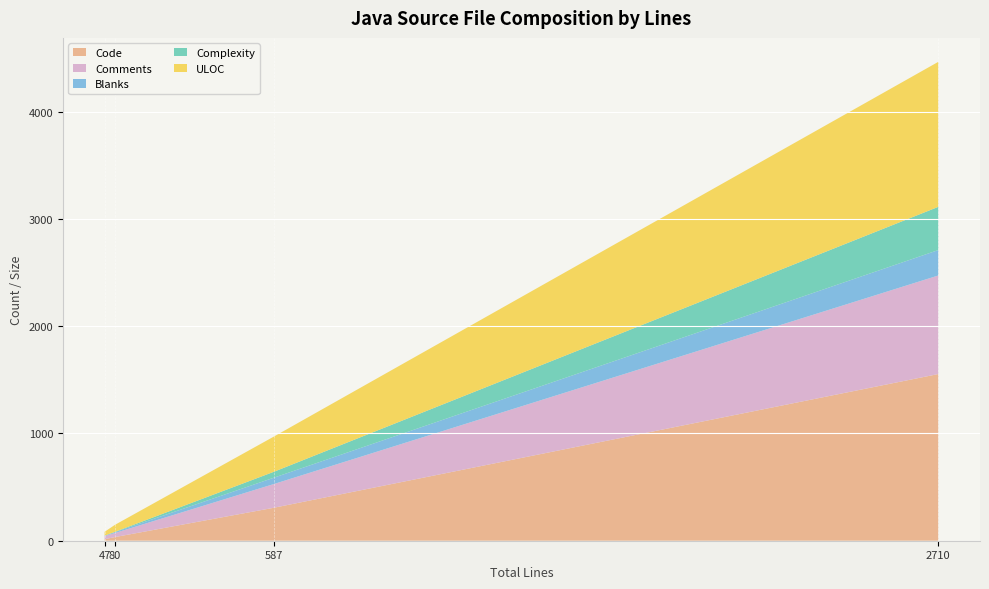

Is it true that Code equals 1554 at 2710?

True